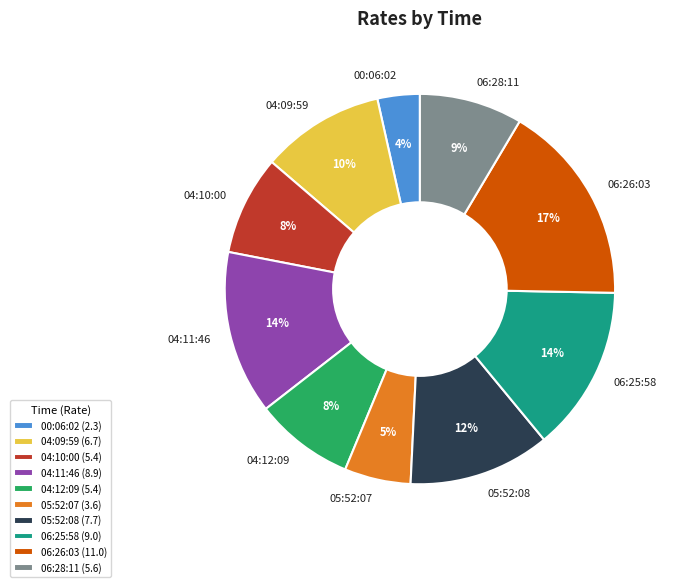

To the nearest percent, what percentage of the pie is 06:28:11?

9%